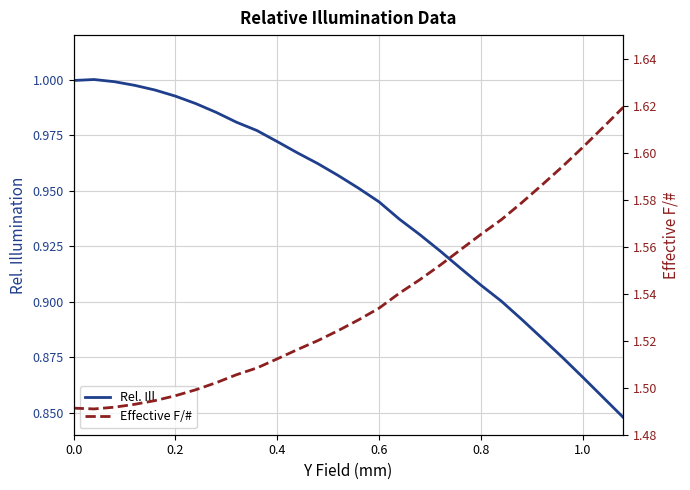

Rank the series by their average value, from highest to lowest.

Effective F/#, Rel. Ill